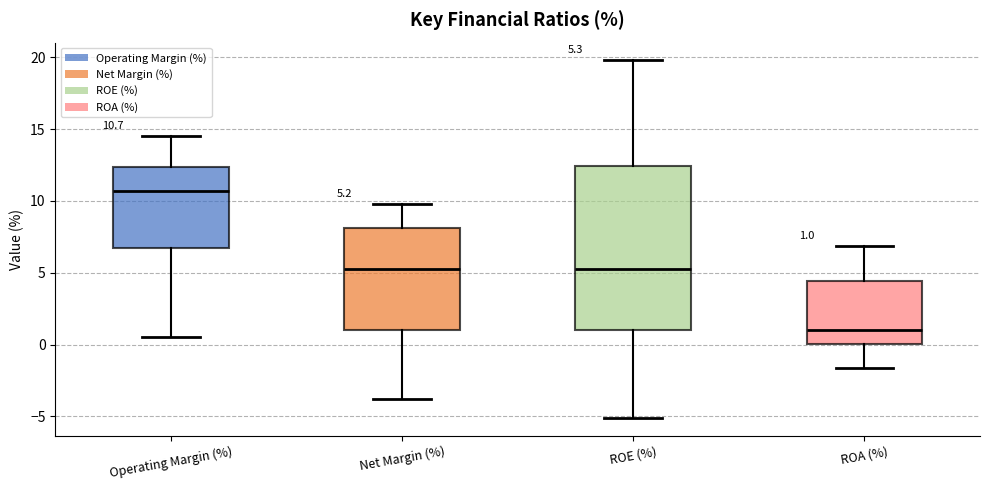

Comparing the boxes themselves (not the whiskers), which one is the tallest?

ROE (%)